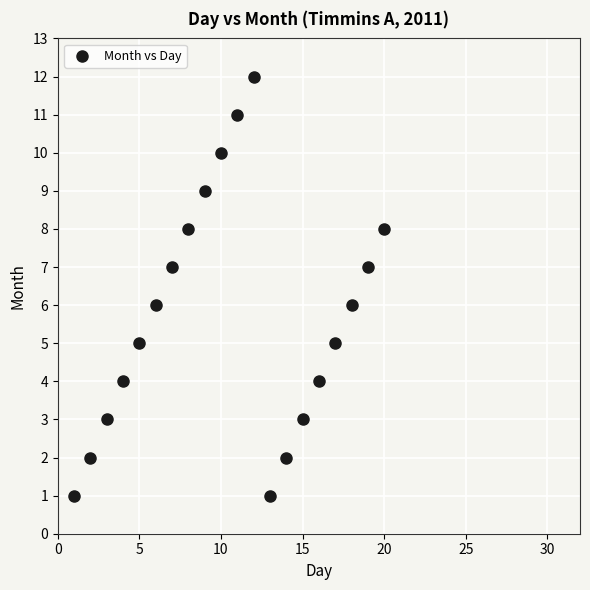

What is the range of Y values (max minus min)?

11